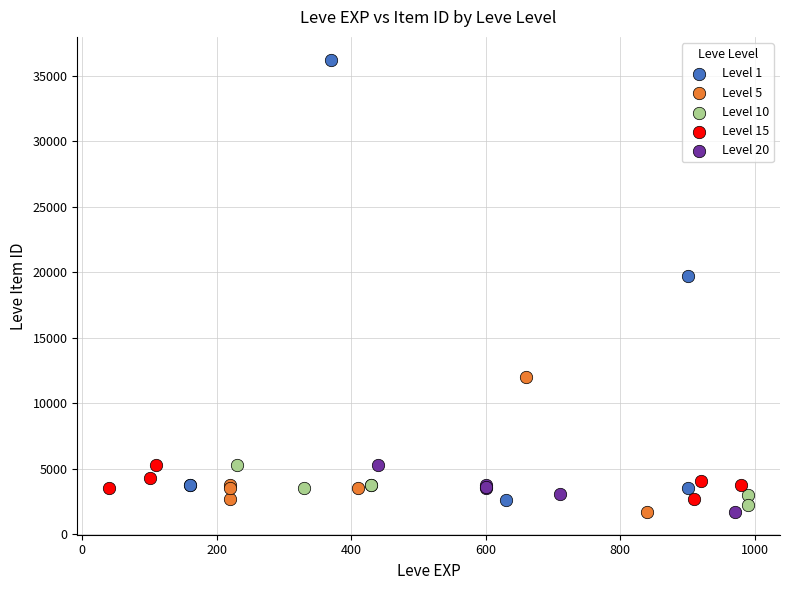

Which series has the largest Y range (max minus min)?

Level 1